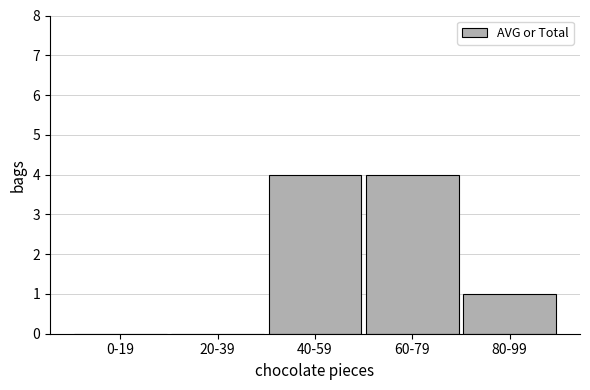

Reading left to right, extract all data points from this chart.

0-19=0	20-39=0	40-59=4	60-79=4	80-99=1